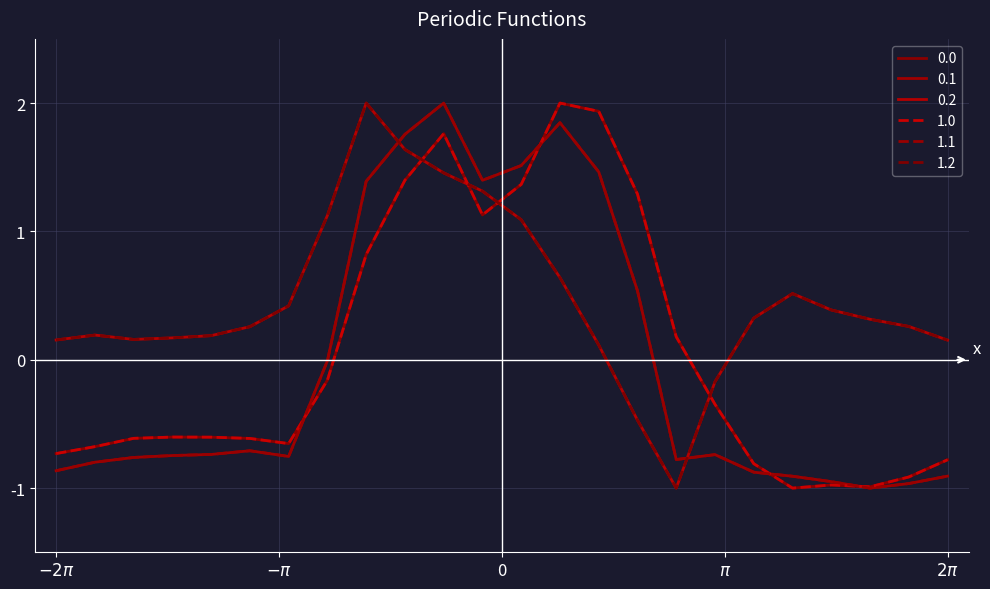

Does the chart have visible grid lines?

Yes